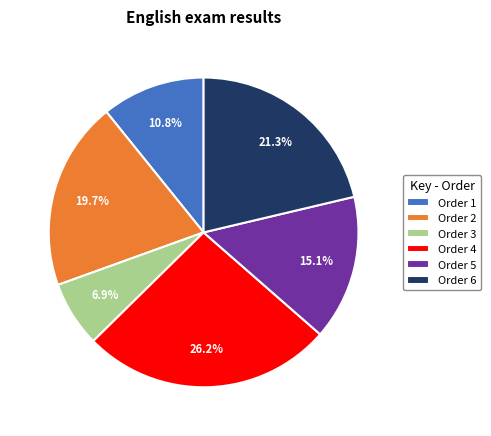

How much of the chart is everything except Order 4?

73.8%